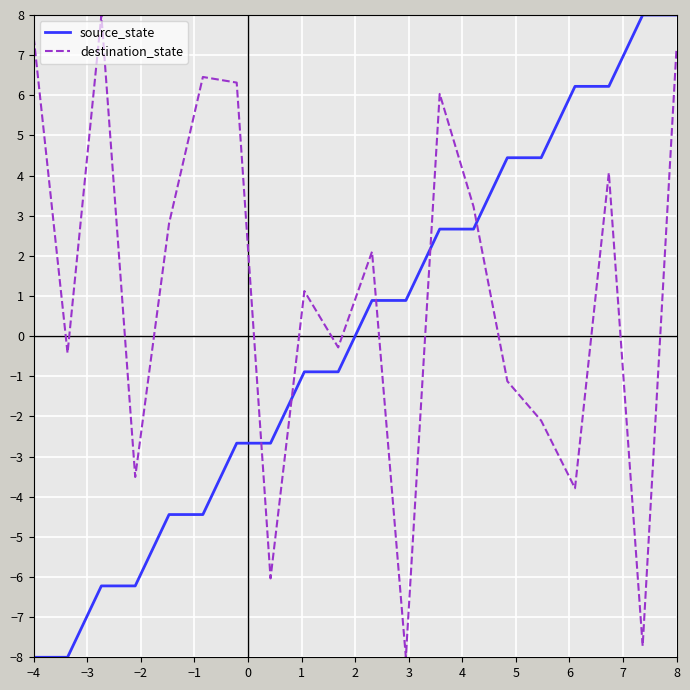

After their last crossing, which series has the higher values: source_state or destination_state?

source_state